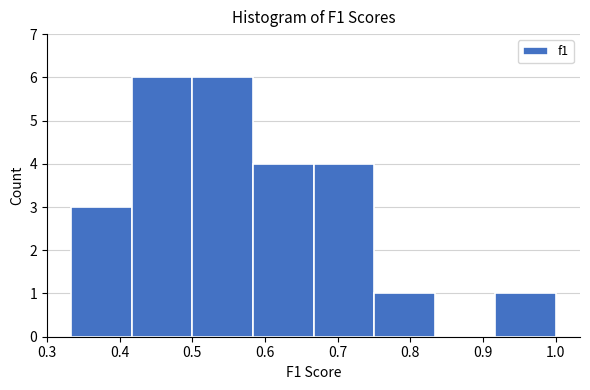

Reading left to right, list every bar in this chart as the range it spans on the x-axis followed by its height. Neither the bar edges nor the heights are printed on the chart, so give them approximately, as read against the axes.

0.33 to 0.42: 3
0.42 to 0.50: 6
0.50 to 0.58: 6
0.58 to 0.67: 4
0.67 to 0.75: 4
0.75 to 0.83: 1
0.83 to 0.92: 0
0.92 to 1.00: 1